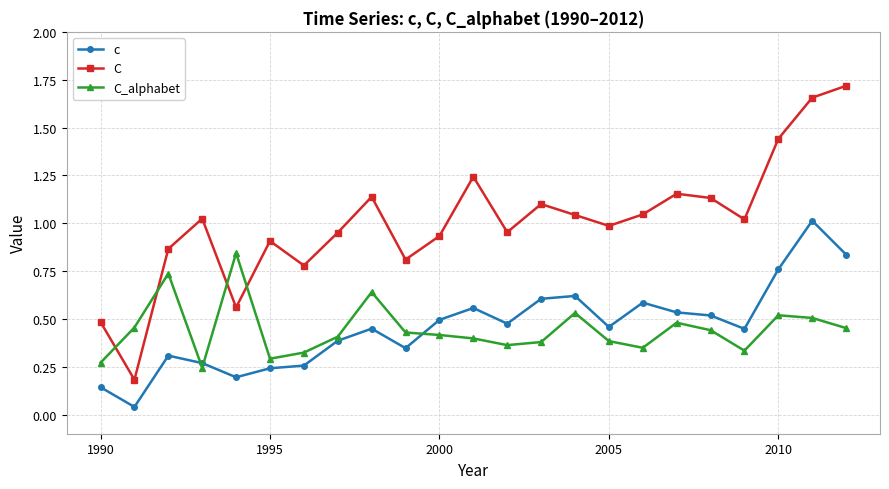

Which series has the widest spread of values?

C